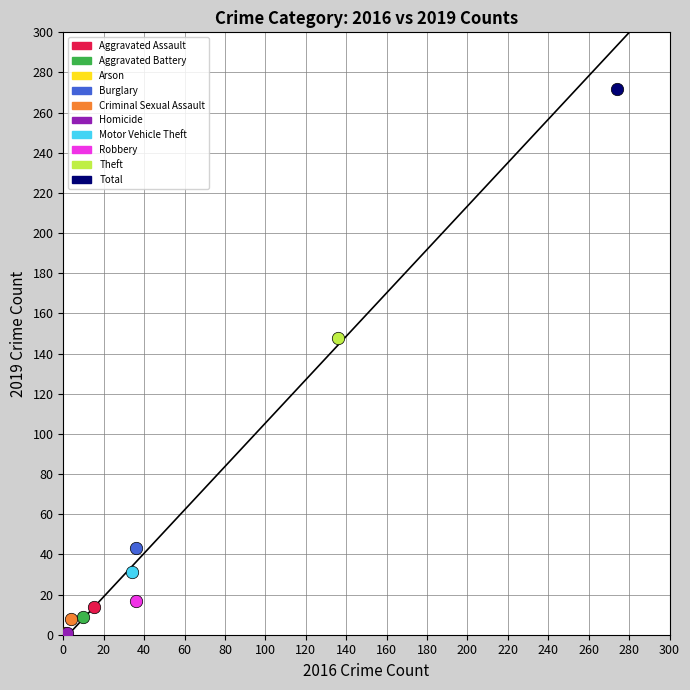

Which series reaches the maximum Y coordinate?

Total